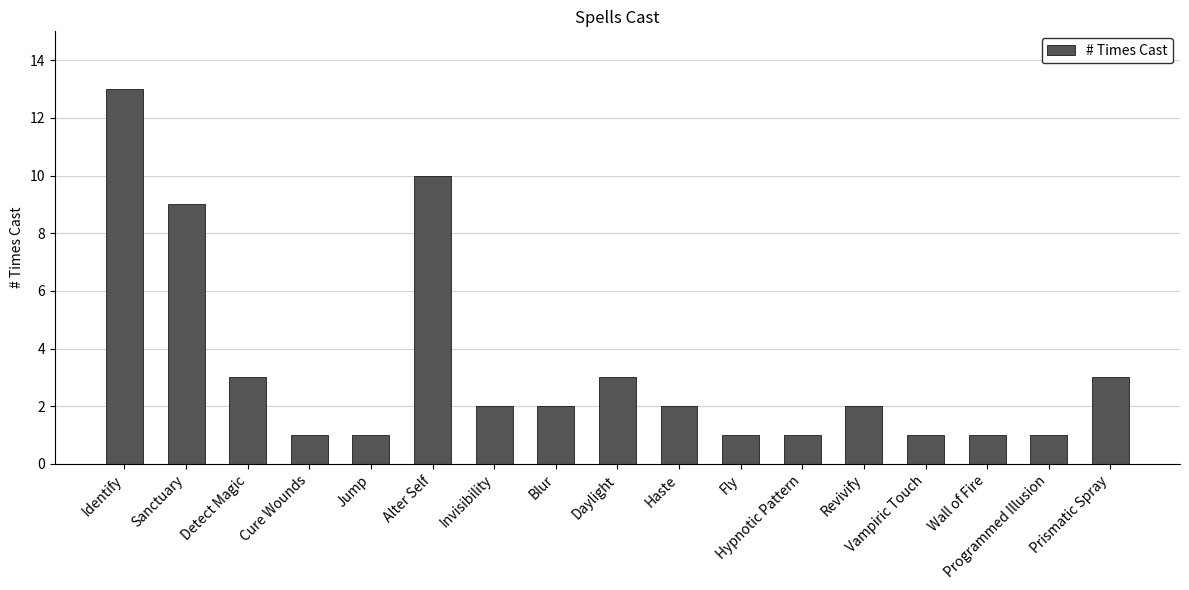

Approximately how many times larger is the value at Daylight compared to Alter Self?

0.3